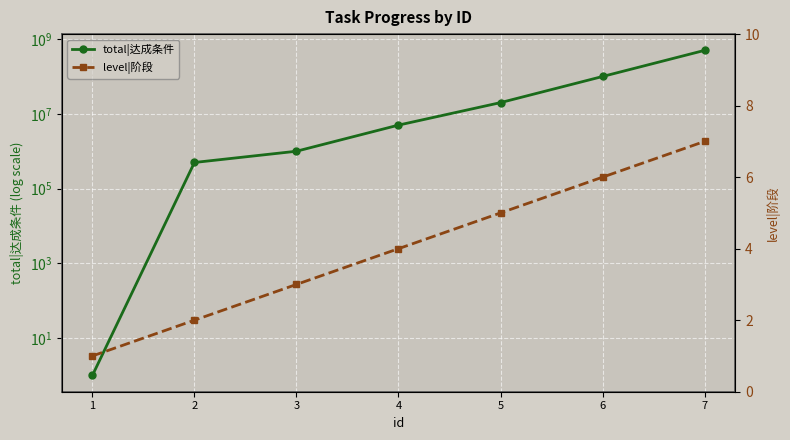

What is the greatest value displayed?

500000000